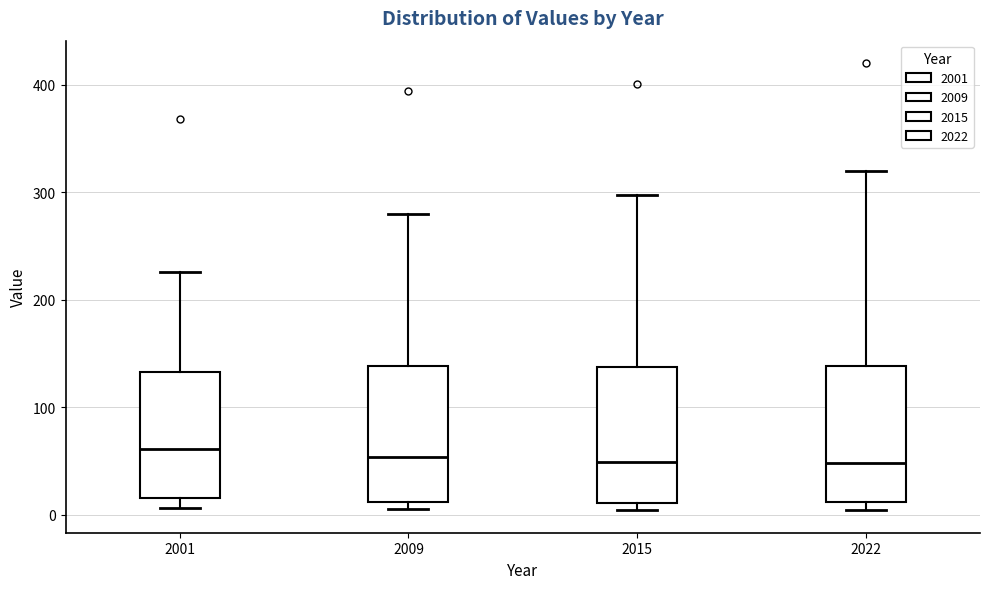

Reading left to right, transcribe this box plot: for each box, give where its median line is, the range the box spans, and where its two whiskers end, as read against the y-axis. The values are not printed on the chart, so give them approximately, as read against the axis.

2001: median 60, box 20 to 130, whiskers 10 to 230
2009: median 50, box 10 to 140, whiskers 10 (just below the box's lower edge) to 280
2015: median 50, box 10 to 140, whiskers 0 to 300
2022: median 50, box 10 to 140, whiskers 0 to 320